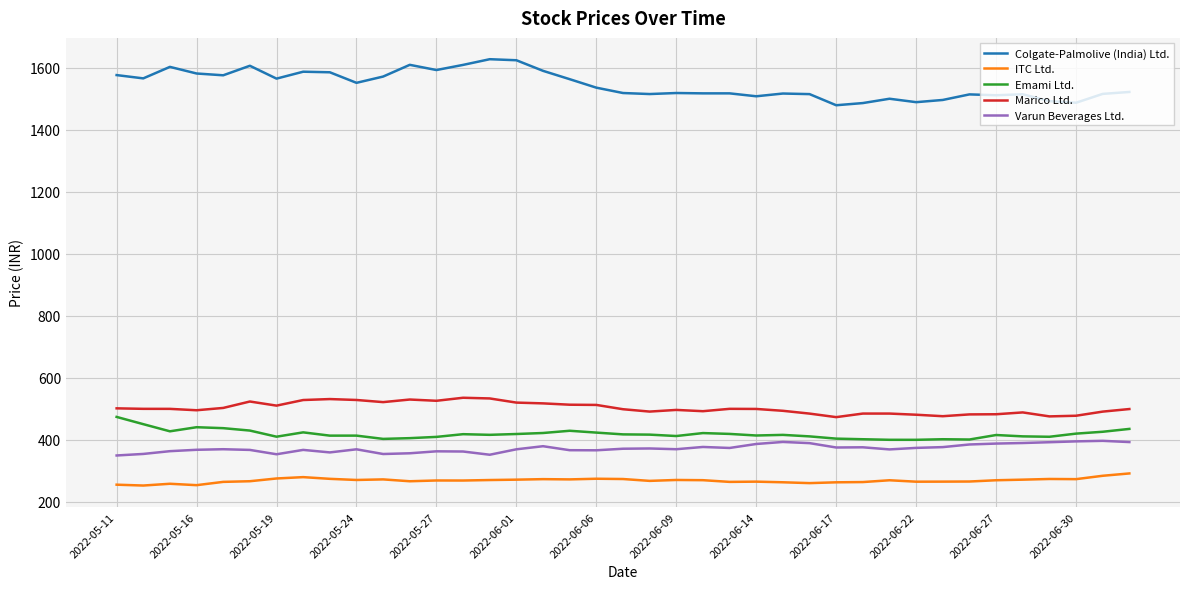

What are all the series names shown in the legend?

Colgate-Palmolive (India) Ltd., ITC Ltd., Emami Ltd., Marico Ltd., Varun Beverages Ltd.